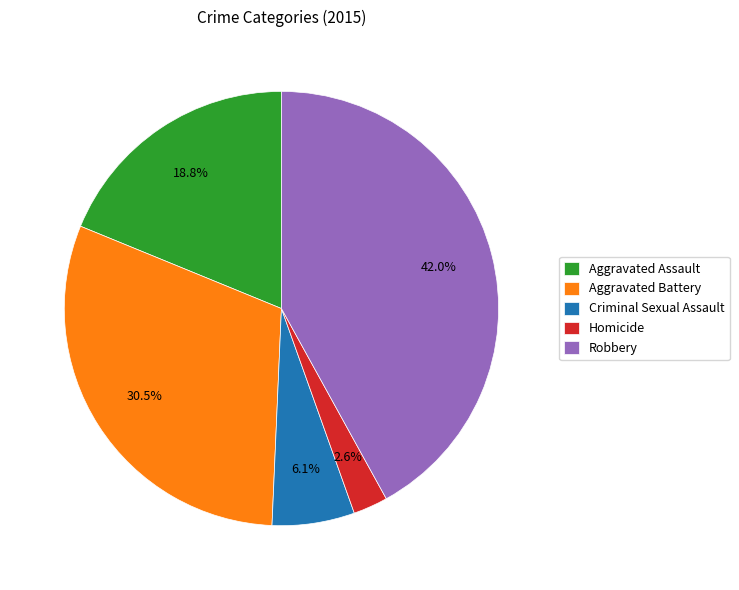

Which category has the smallest portion of the pie?

Homicide